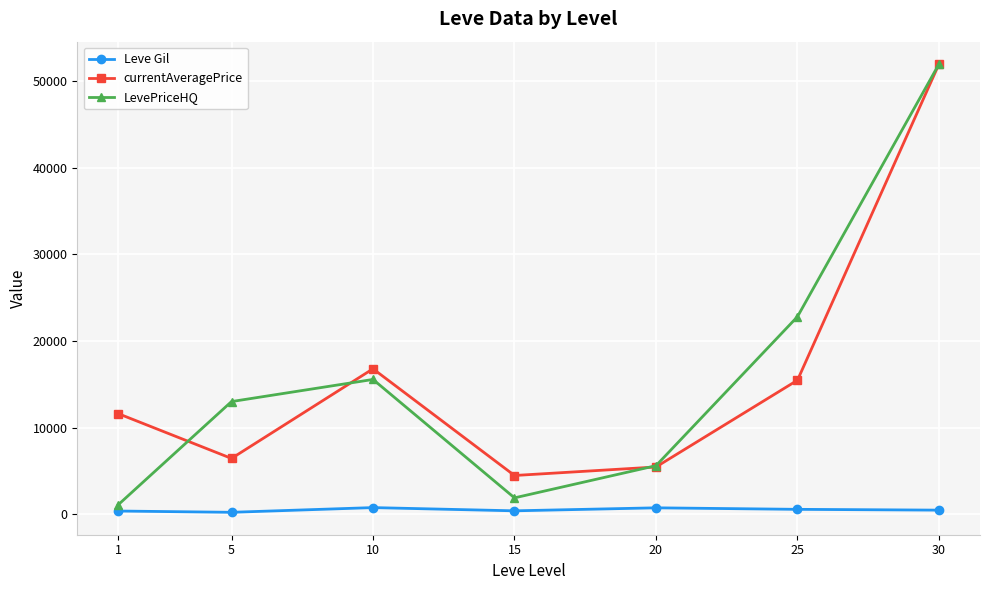

True or false: currentAveragePrice and Leve Gil intersect in this chart.

False